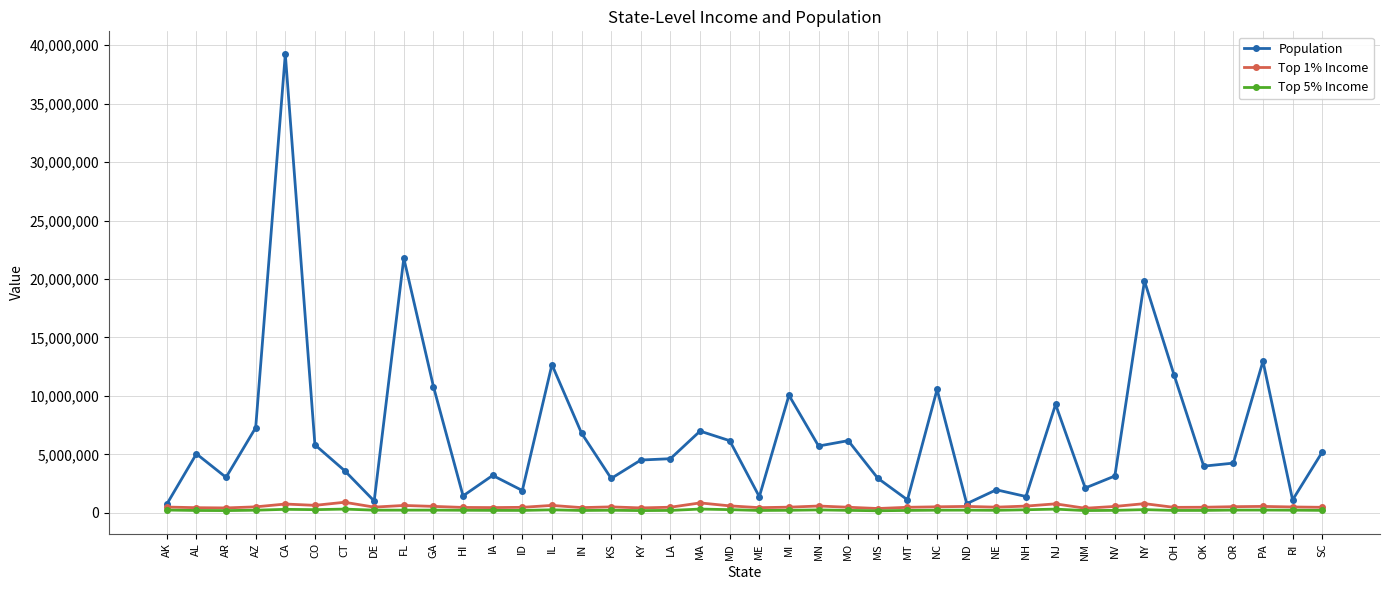

Where does the Population series first go above 4624047?

AL